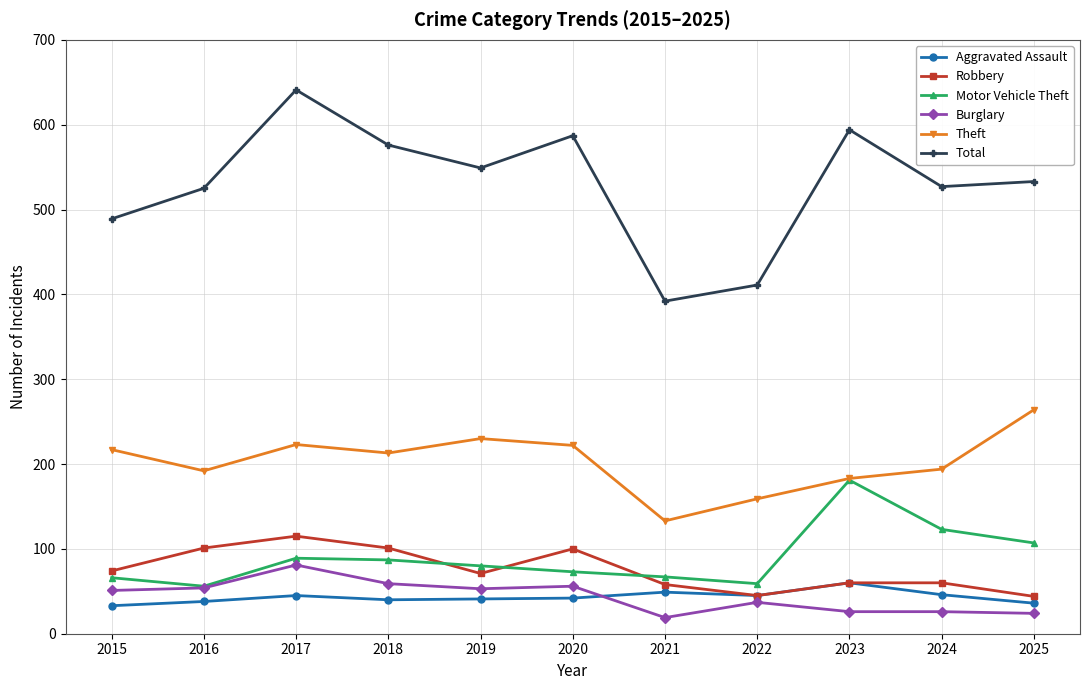

Read the Robbery value at 2017.

115